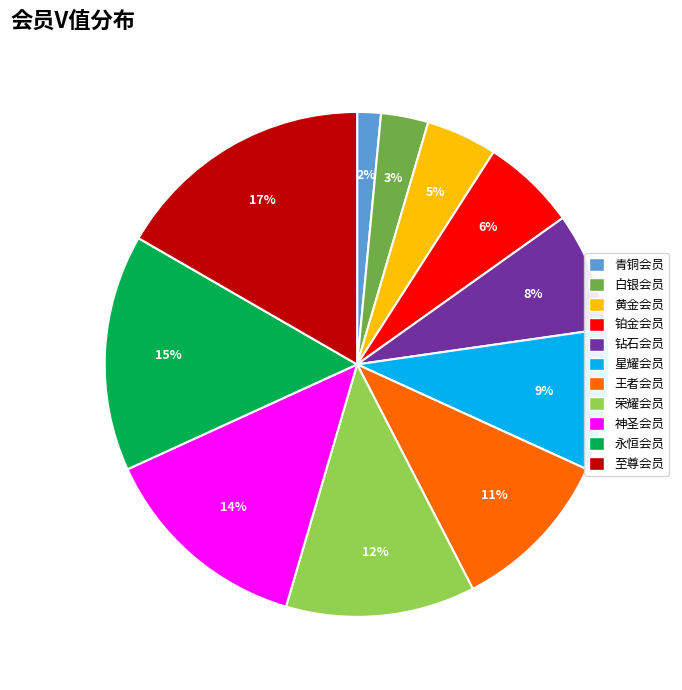

Is it true that 青铜会员 is 12% of the pie?

False